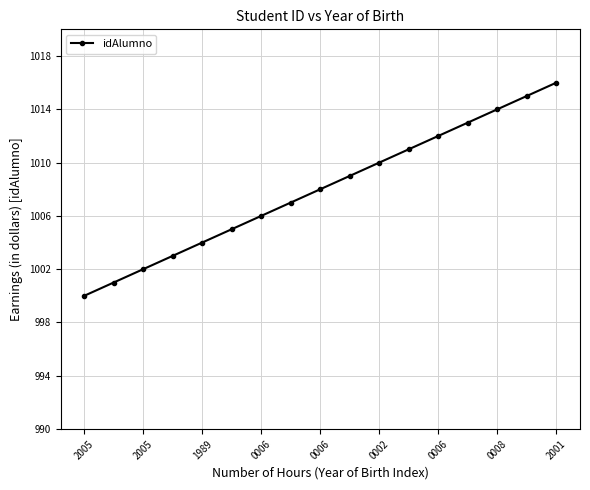

What is the smallest value displayed?

1000